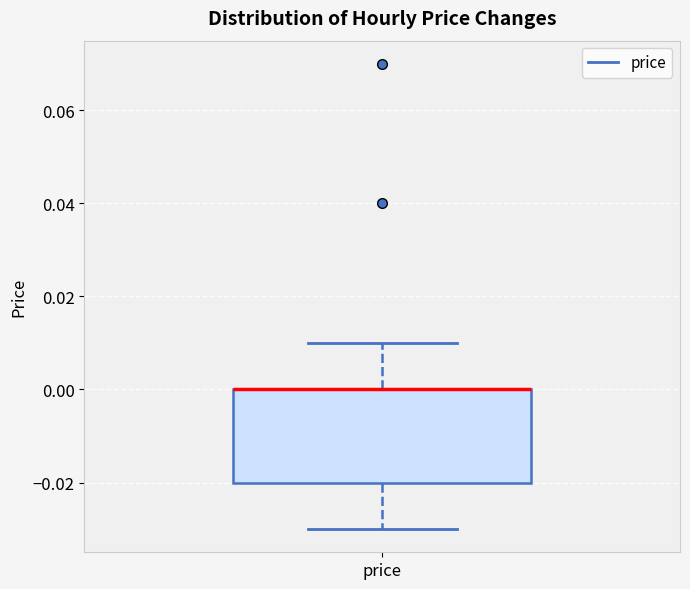

Where is the upper edge of the box for price on the y-axis? The values are not printed on the chart, so give them approximately, as read against the axis.

0.00